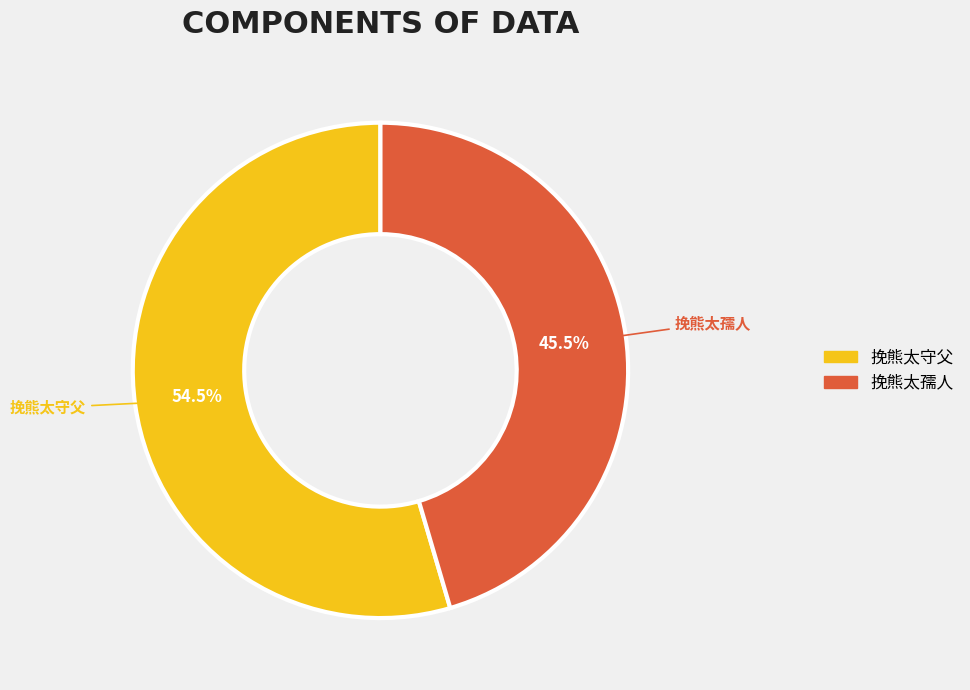

What is the smallest slice in the pie chart?

挽熊太孺人